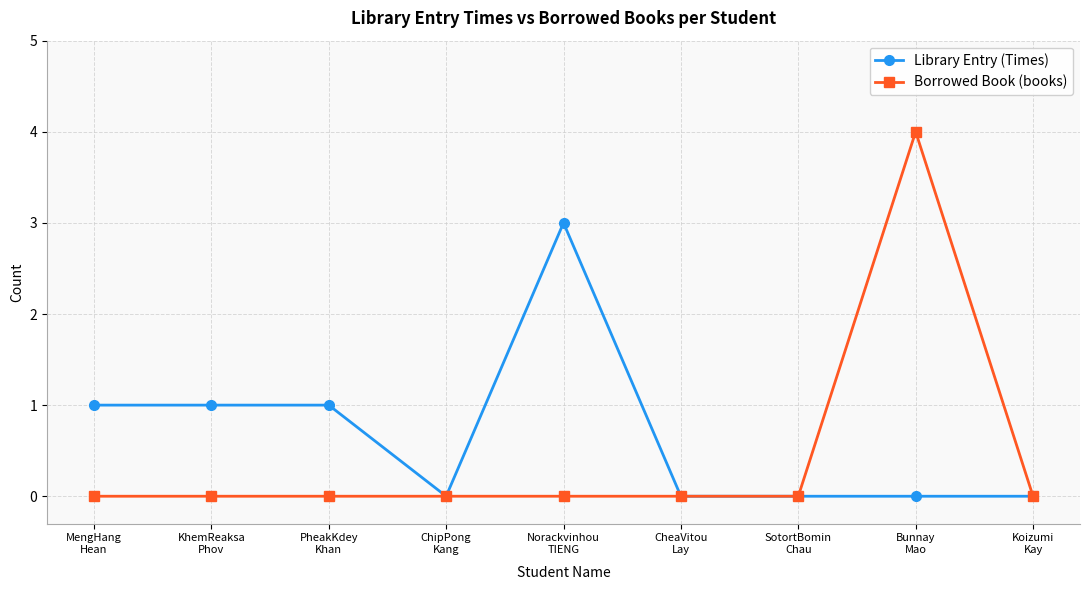

List the series in order of their overall mean, lowest first.

Borrowed Book (books), Library Entry (Times)